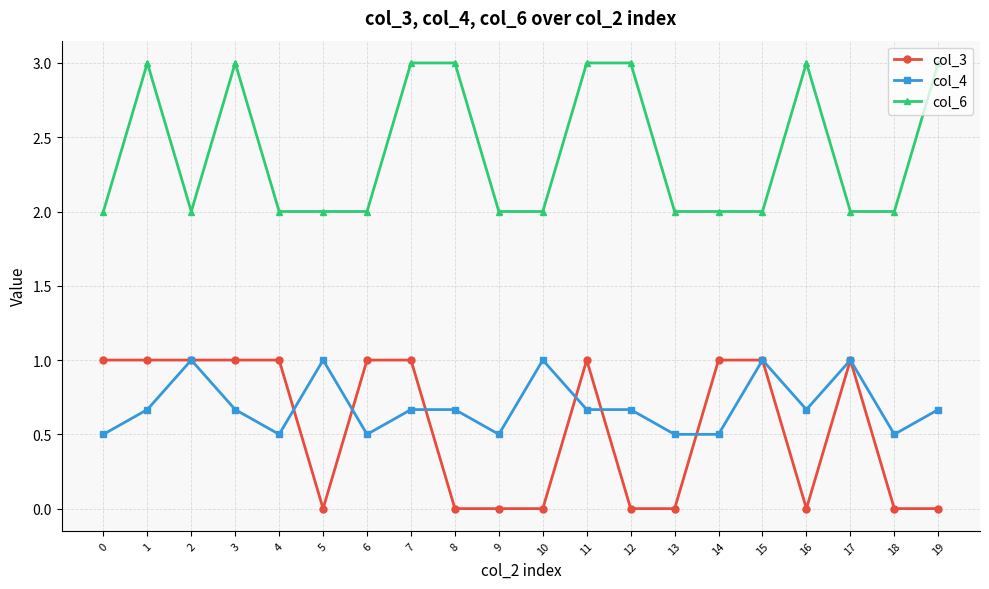

The col_3 series shows 0.0 at 13. True or false?

True